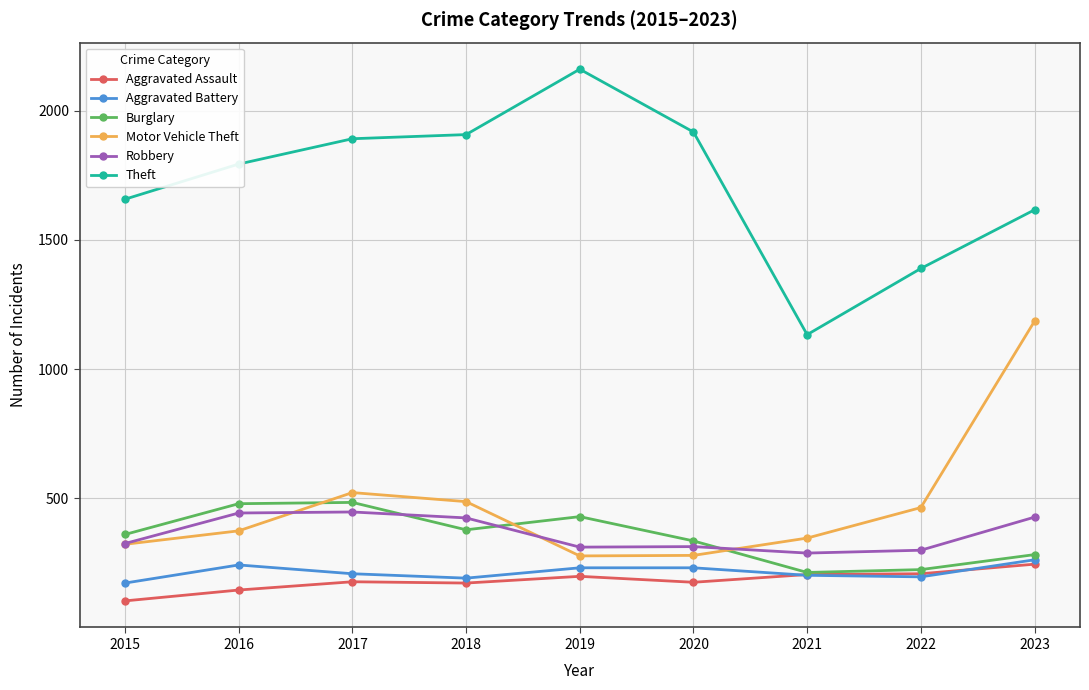

At which category does the chart reach its peak across all series?

2019